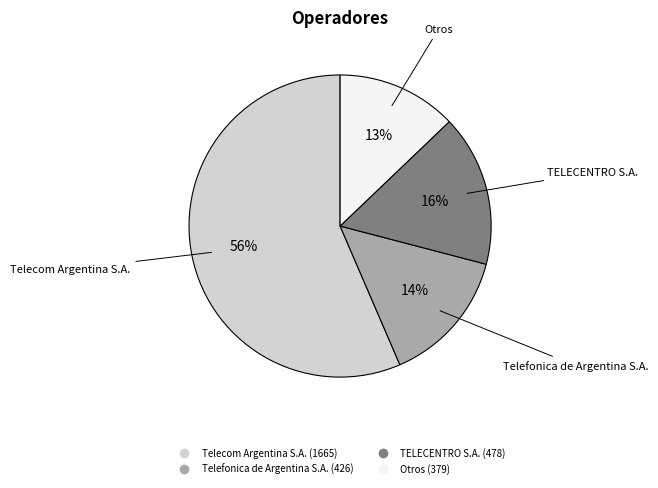

To the nearest percent, what portion does Otros represent?

13%